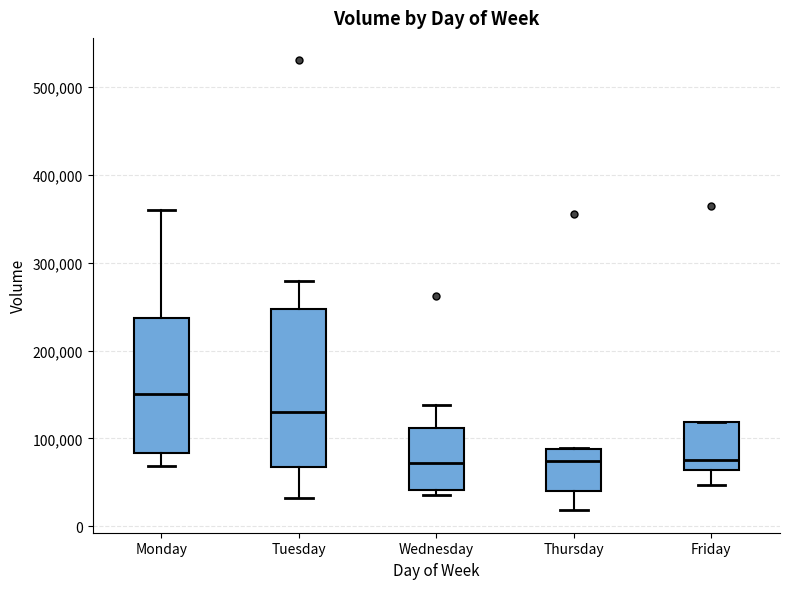

Where does the upper whisker of the box for Tuesday end on the y-axis? The values are not printed on the chart, so give them approximately, as read against the axis.

280000